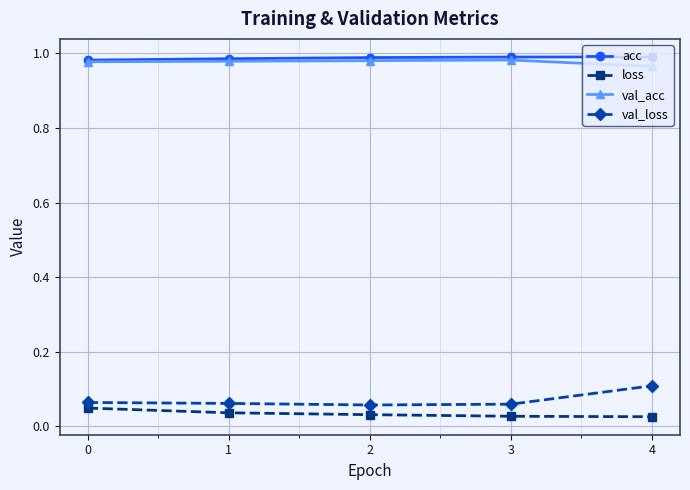

What is the difference between the highest and lowest values at 0?

0.9